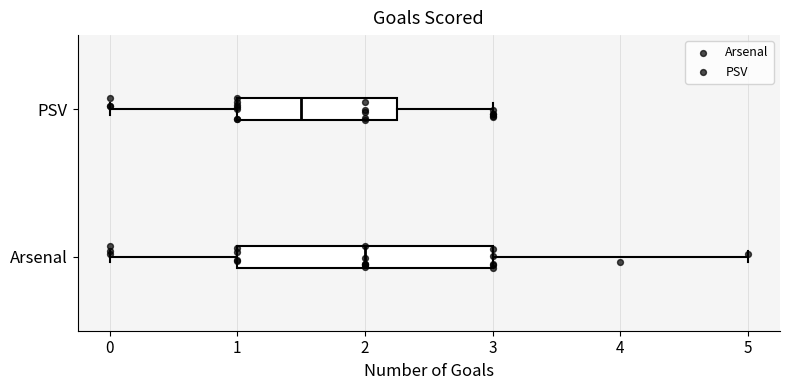

Reading bottom to top, transcribe this box plot: for each box, give where its median line is, the range the box spans, and where its two whiskers end, as read against the x-axis. The values are not printed on the chart, so give them approximately, as read against the axis.

Arsenal: median 2.0, box 1.0 to 3.0, whiskers 0.0 to 5.0
PSV: median 1.5, box 1.0 to 2.3, whiskers 0.0 to 3.0